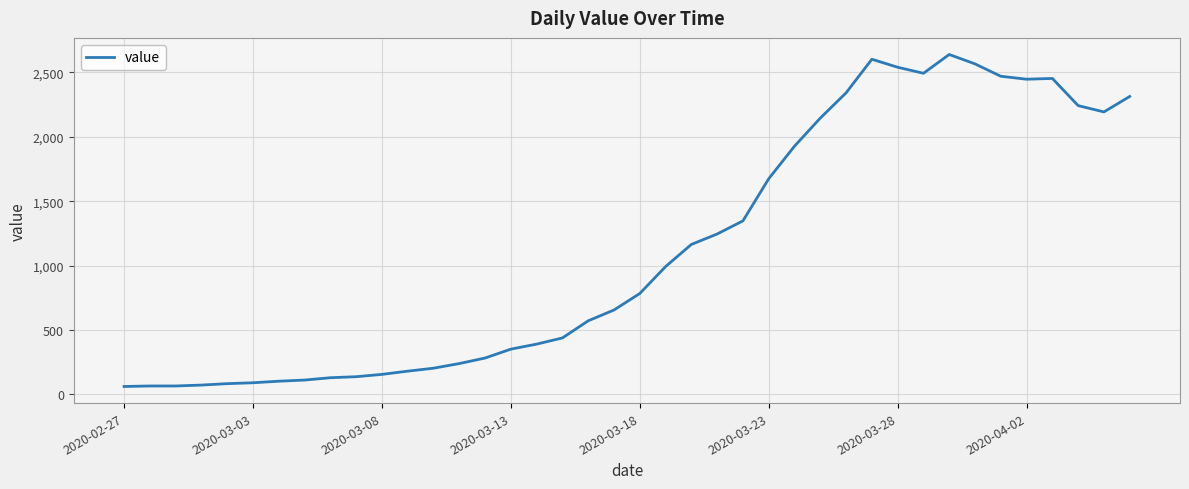

What is the maximum value shown in the chart?

2639